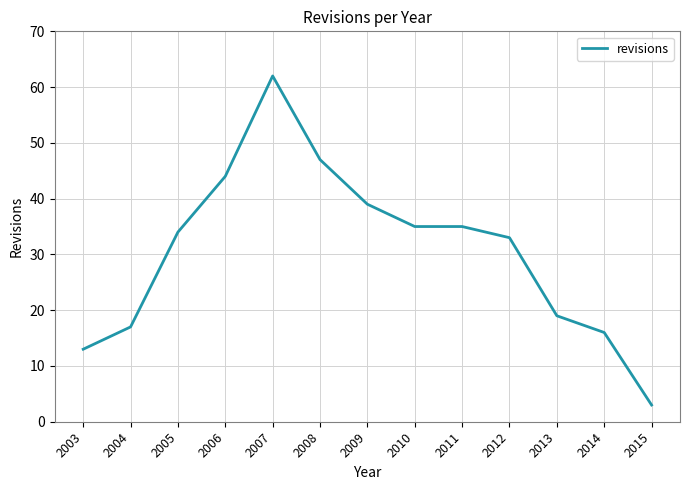

At which category does the chart reach its minimum across all series?

2015